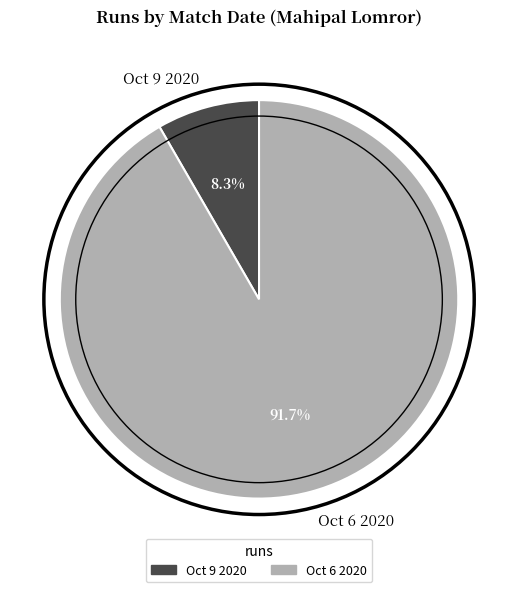

Which has a higher value, Oct 9 2020 or Oct 6 2020?

Oct 6 2020